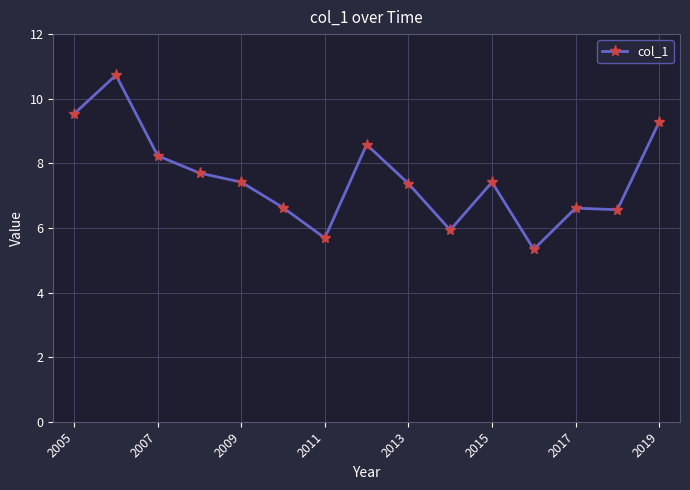

What is the smallest value displayed?

5.3